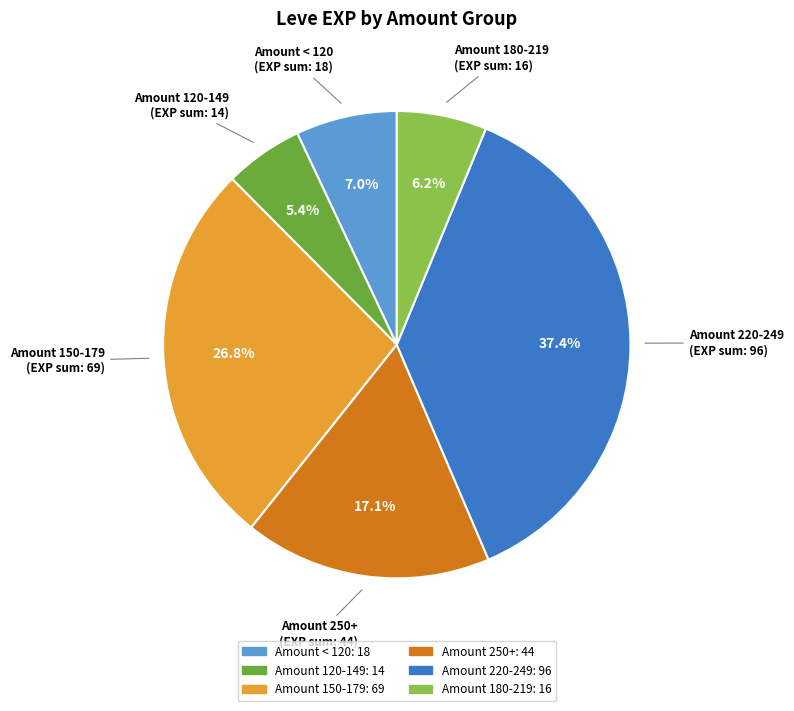

What is the smallest slice in the pie chart?

Amount 120-149